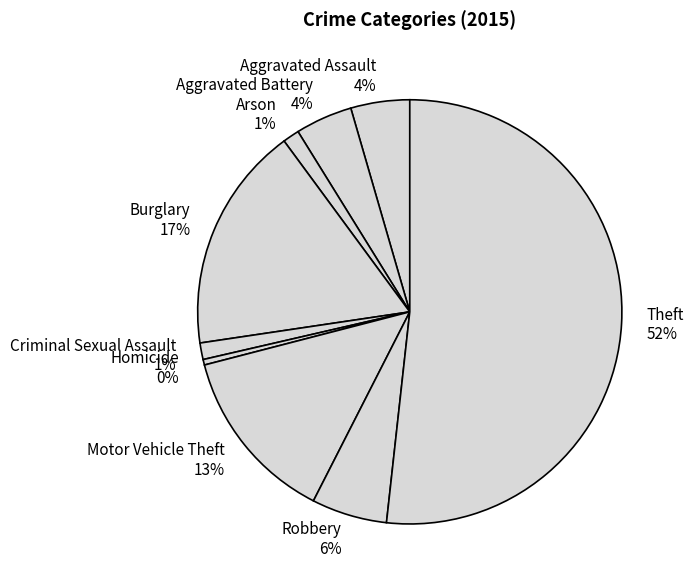

What is the largest slice in the pie chart?

Theft